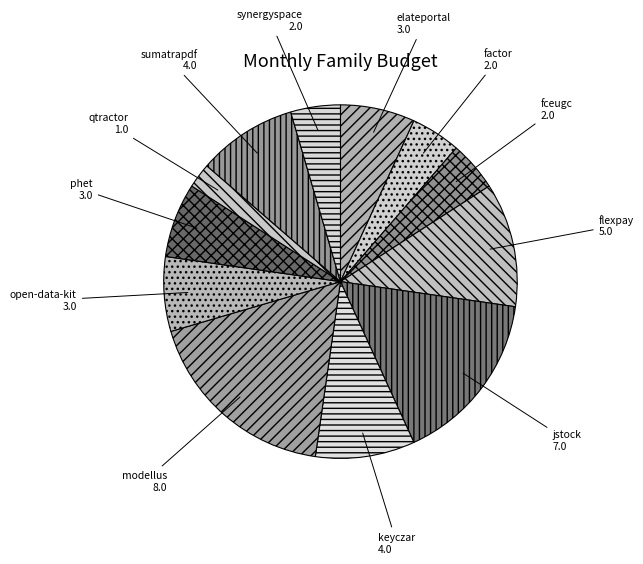

The synergyspace slice represents 5% of the pie. True or false?

True